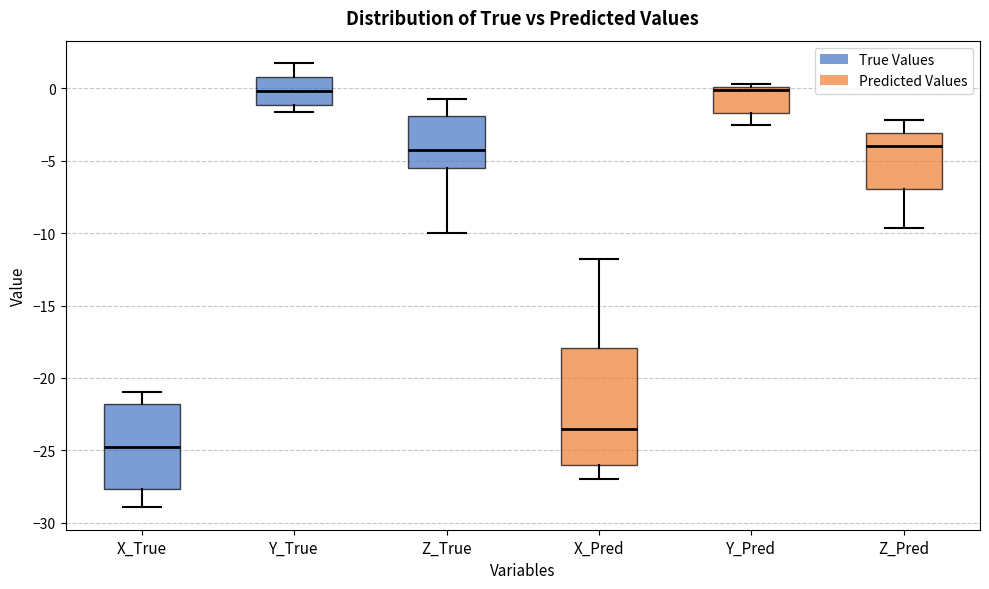

Which box has the lowest median line?

X_True